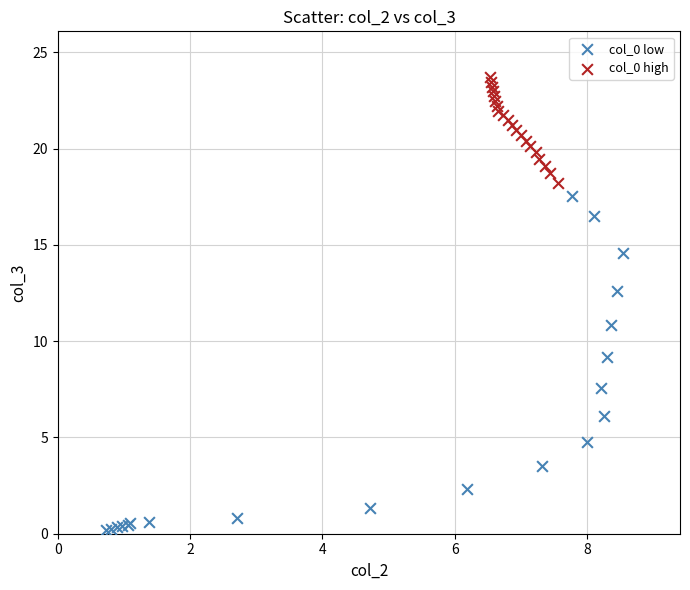

Which series reaches the maximum Y coordinate?

col_0 high